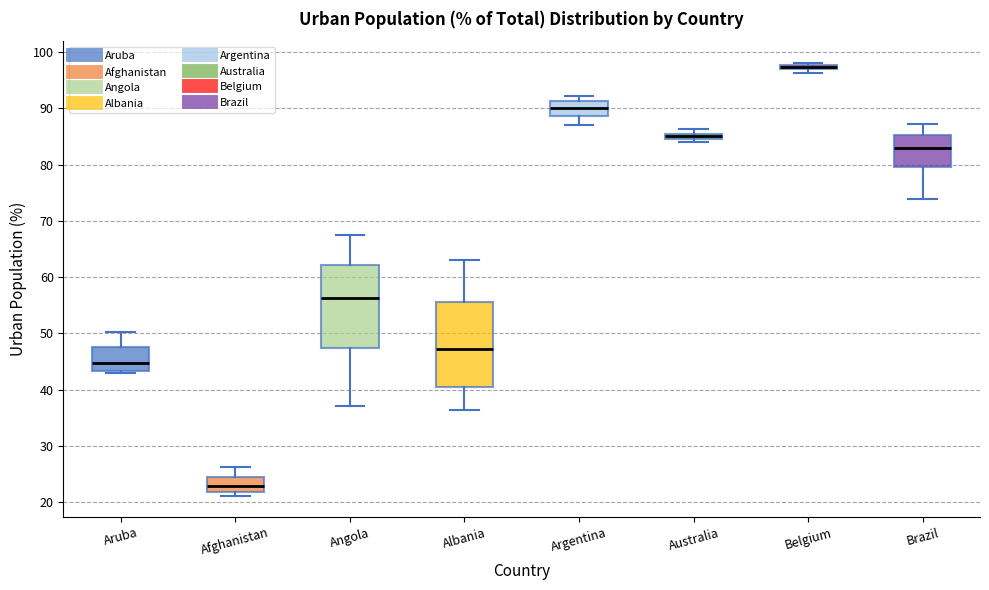

Where is the lower edge of the box for Argentina on the y-axis? The values are not printed on the chart, so give them approximately, as read against the axis.

89